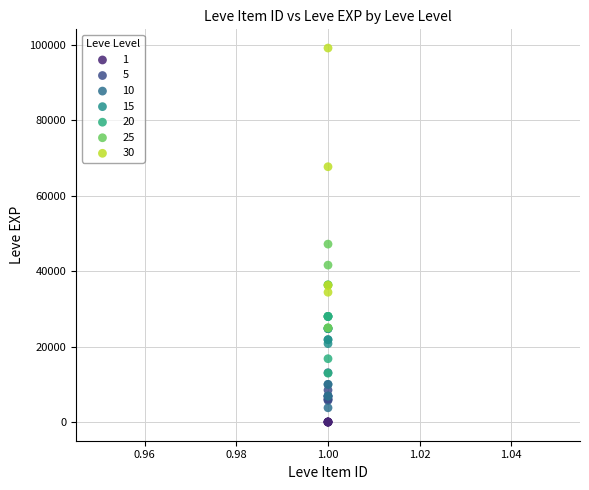

Which series reaches the maximum Y coordinate?

30